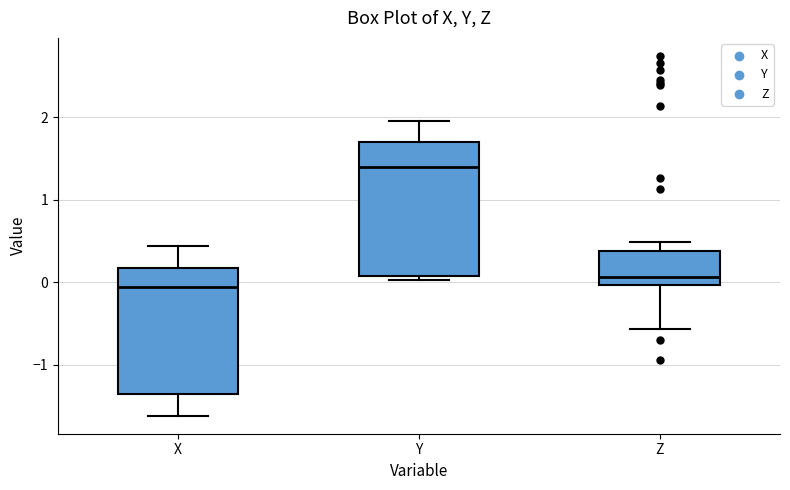

Which box has the lowest median line?

X